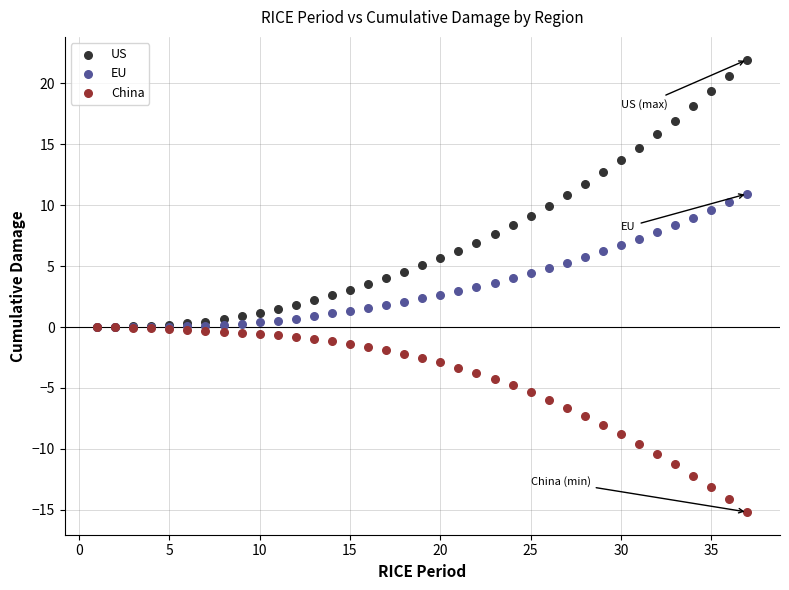

Which series has the widest spread of Y values?

US